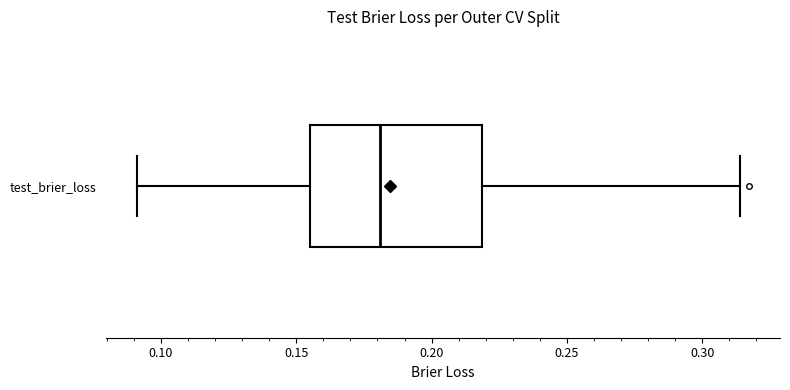

Where does the left whisker of the box for test_brier_loss end on the x-axis? The values are not printed on the chart, so give them approximately, as read against the axis.

0.090